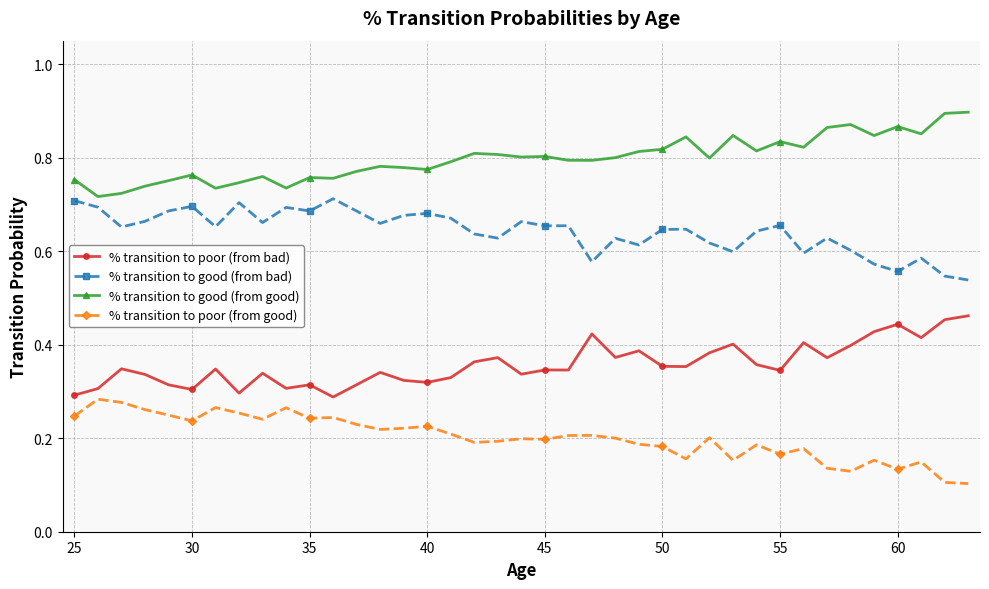

Rank the series by their maximum value, from lowest to highest.

% transition to poor (from good), % transition to poor (from bad), % transition to good (from bad), % transition to good (from good)